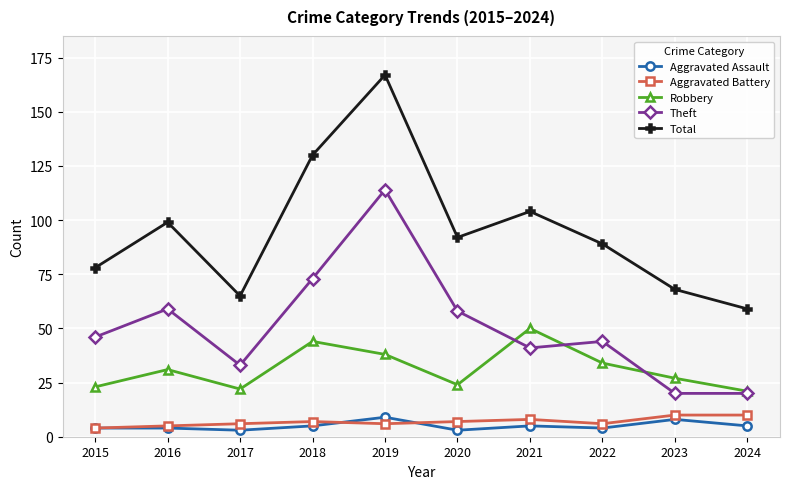

True or false: Aggravated Battery and Robbery cross at least once.

False